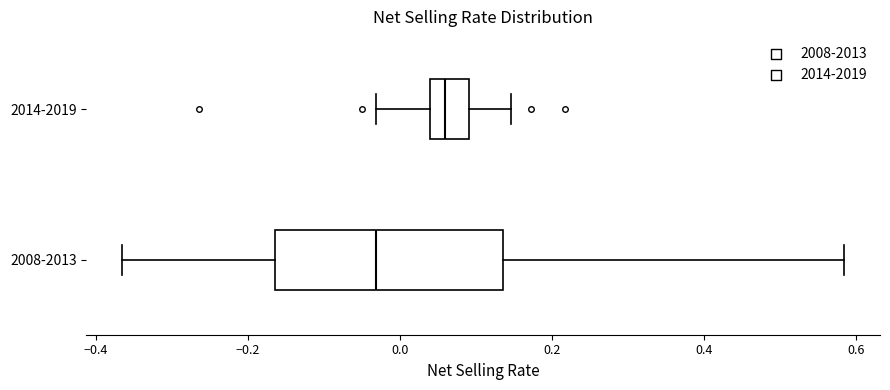

Where does the median line of the box for 2014-2019 sit on the x-axis? The values are not printed on the chart, so give them approximately, as read against the axis.

0.06